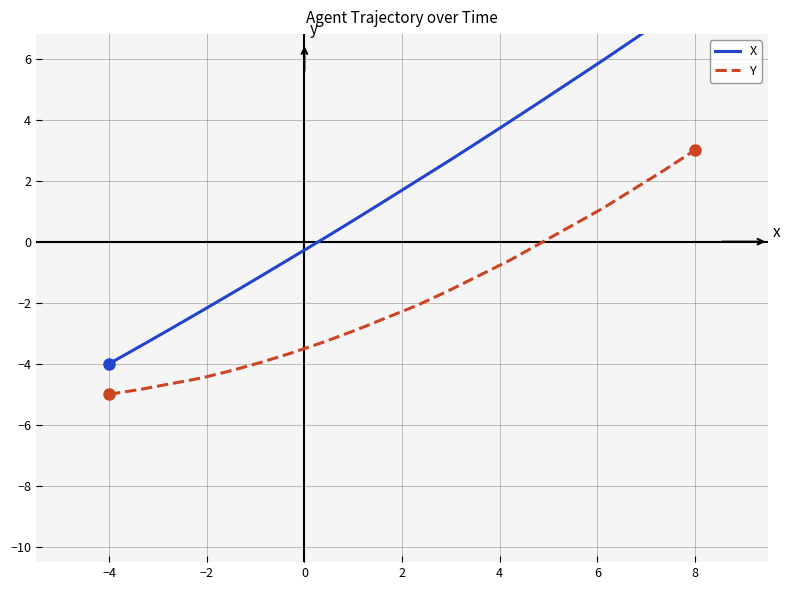

What is the lowest value of the Y series?

-5.0